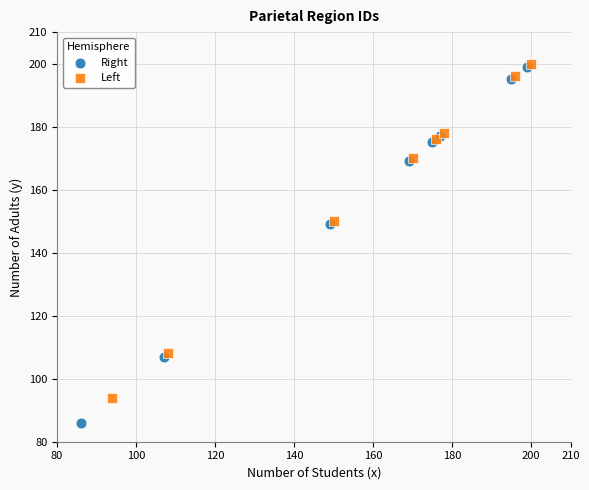

Which series has the widest spread of Y values?

Right